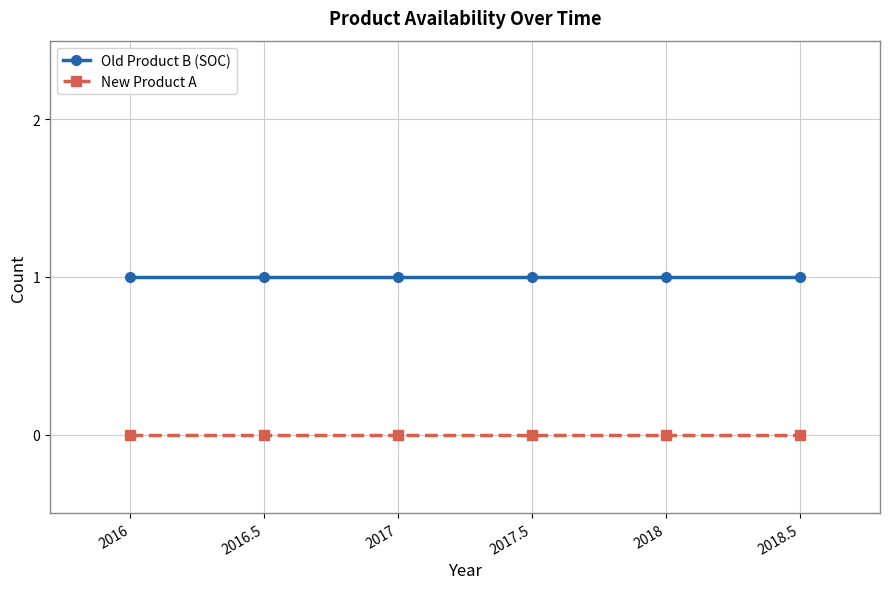

List the series in order of their peak value, lowest first.

New Product A, Old Product B (SOC)